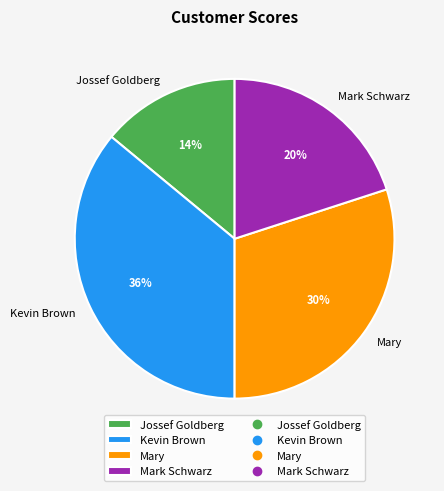

How many slices are in this pie chart?

4